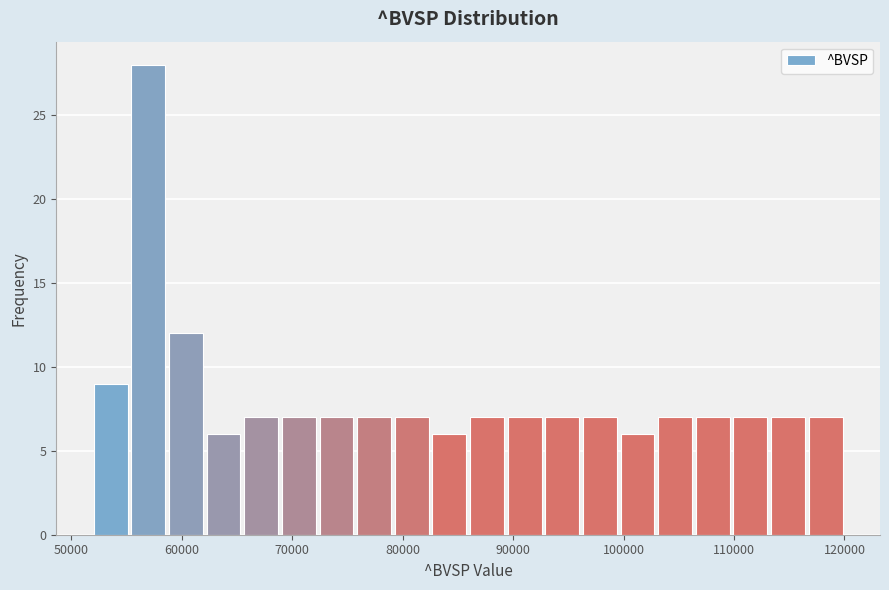

Read against the x-axis, roughly where is the centre of the tallest bar?

57000